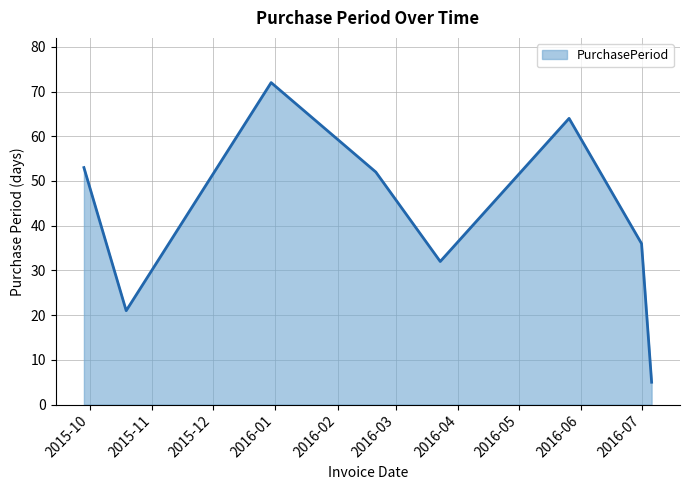

How many interior local valleys (lower than both neighbors) does the data have?

2